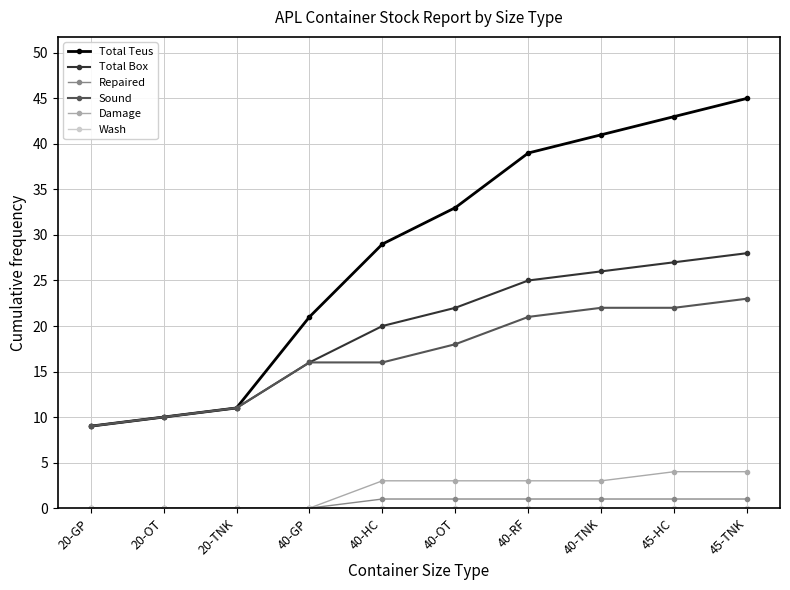

Does the chart display data point markers on the line(s)?

Yes